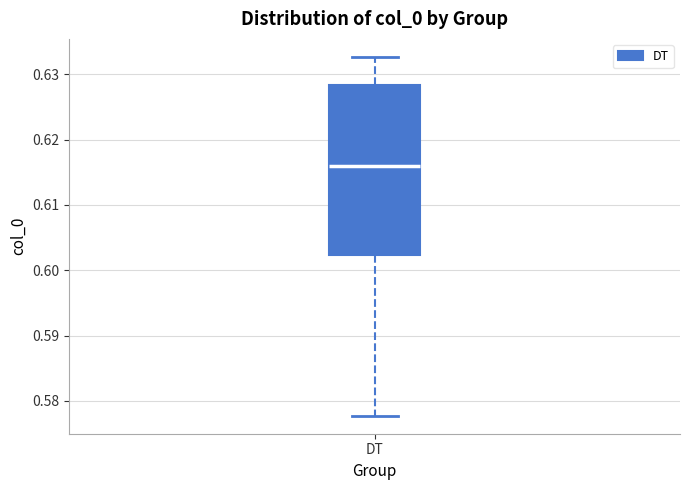

Read this box plot against the y-axis: the position of the median line, the range covered by the box, and the ends of both whiskers. The values are not printed on the chart, so give them approximately, as read against the axis.

median 0.616, box 0.602 to 0.628, whiskers 0.578 to 0.633